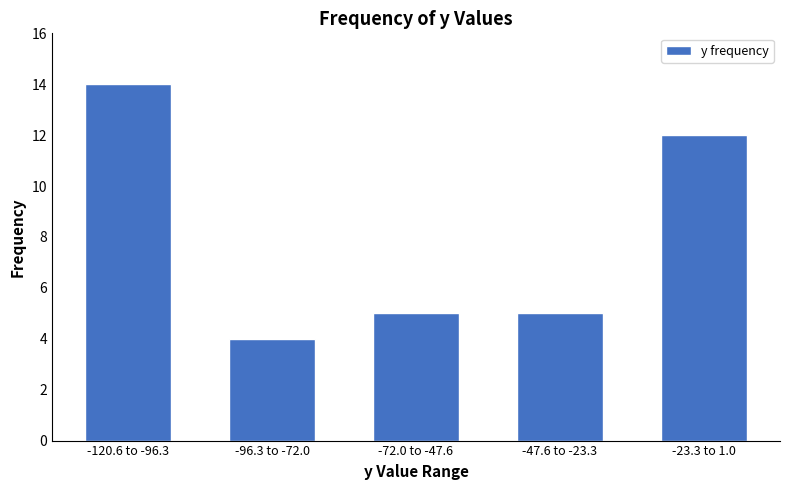

Reading right to left, list all the values displayed in this chart.

-23.3 to 1.0=12	-47.6 to -23.3=5	-72.0 to -47.6=5	-96.3 to -72.0=4	-120.6 to -96.3=14